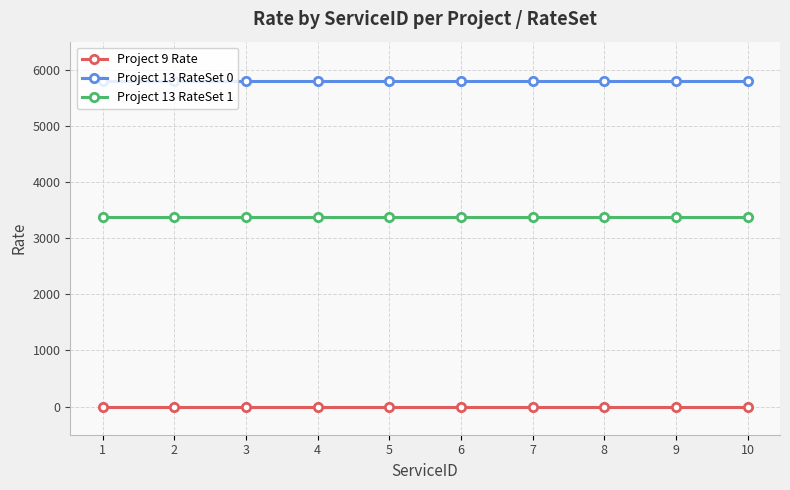

The value of Project 13 RateSet 1 at 10 is 3380. True or false?

True